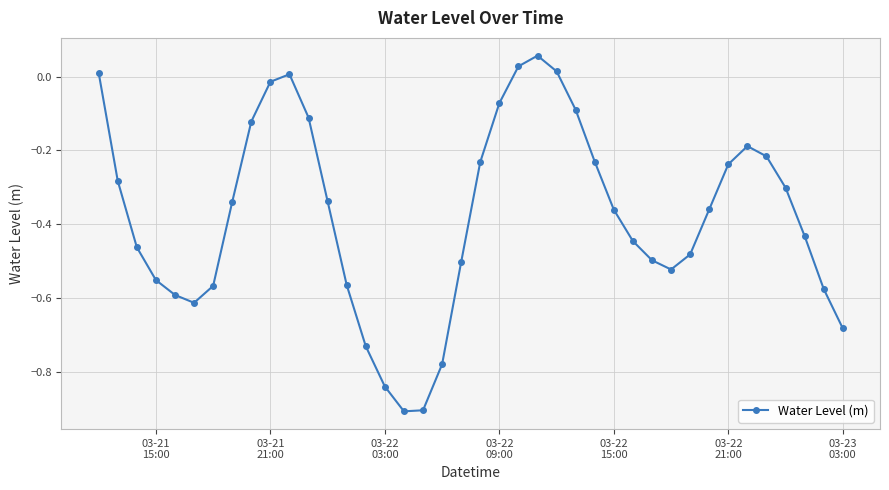

How many interior local peaks (higher than both neighbors) does the data have?

3